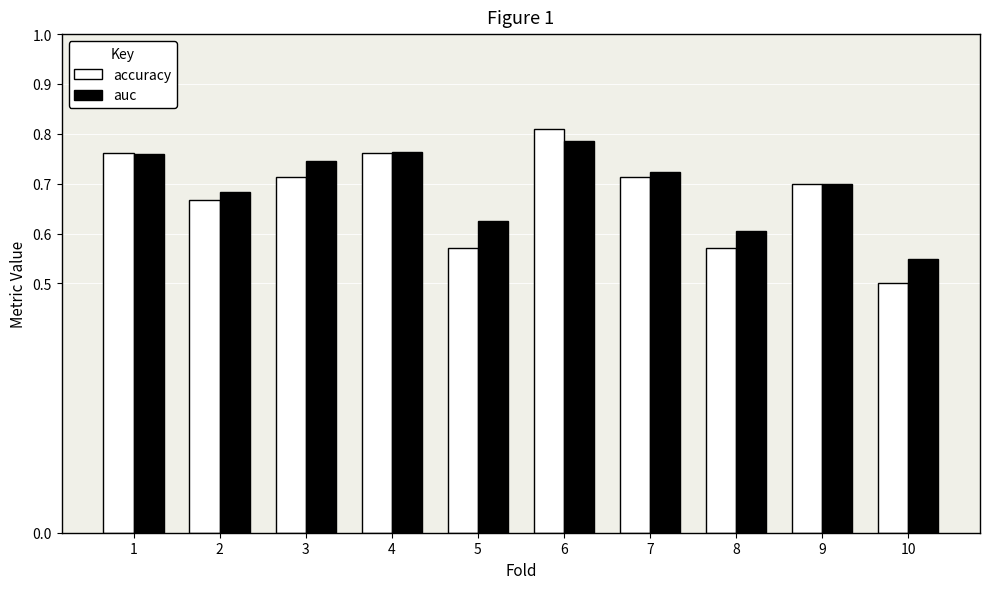

Which category has the highest value in the accuracy series?

6